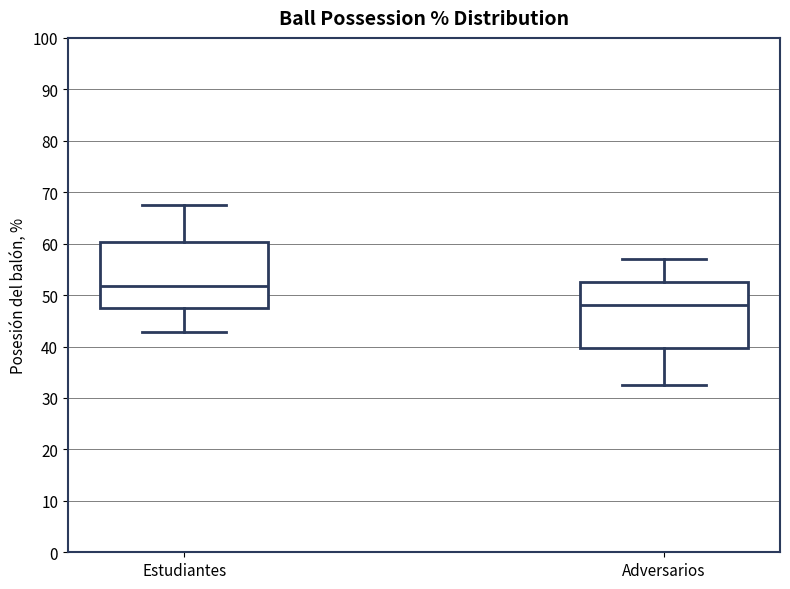

Reading left to right, transcribe this box plot: for each box, give where its median line is, the range the box spans, and where its two whiskers end, as read against the y-axis. The values are not printed on the chart, so give them approximately, as read against the axis.

Estudiantes: median 52, box 47 to 60, whiskers 43 to 67
Adversarios: median 48, box 40 to 53, whiskers 33 to 57